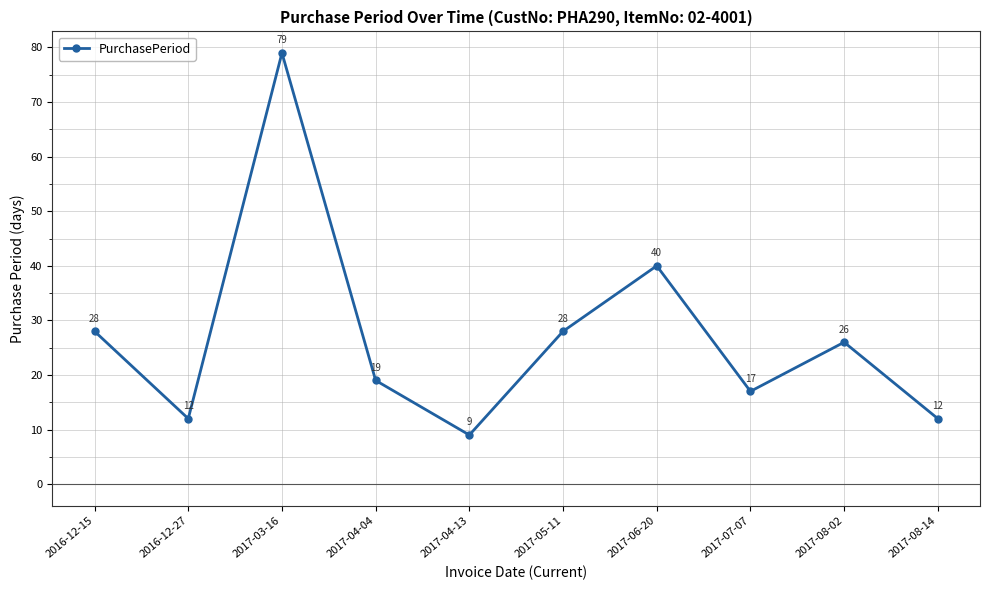

What is the difference between the values at 2016-12-15 and 2017-08-02?

2